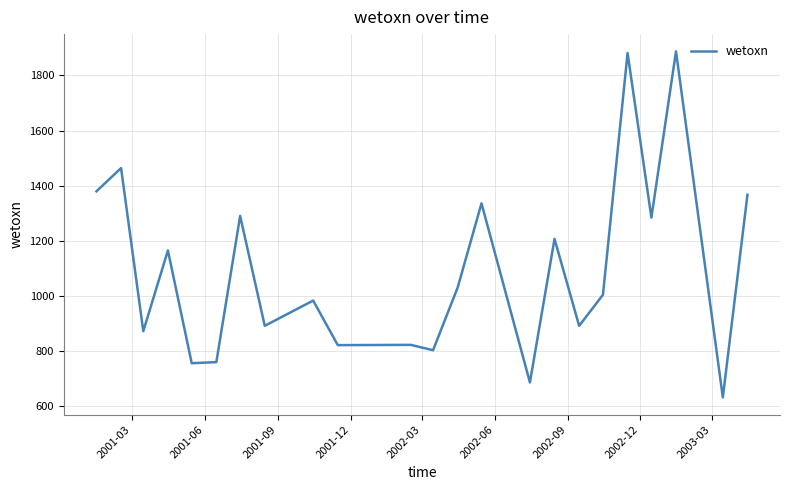

What is the greatest value displayed?

1887.3